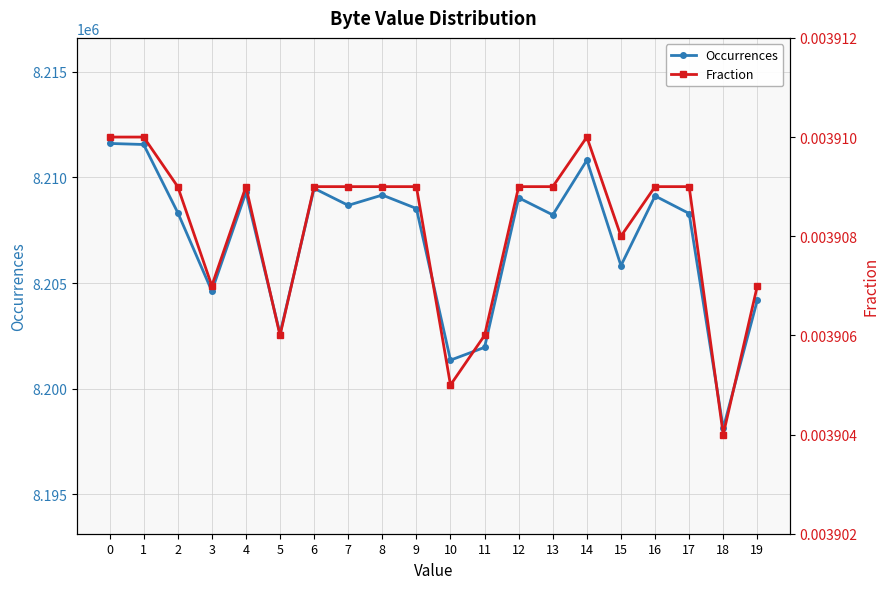

The Fraction series shows 0.0 at 1. True or false?

True